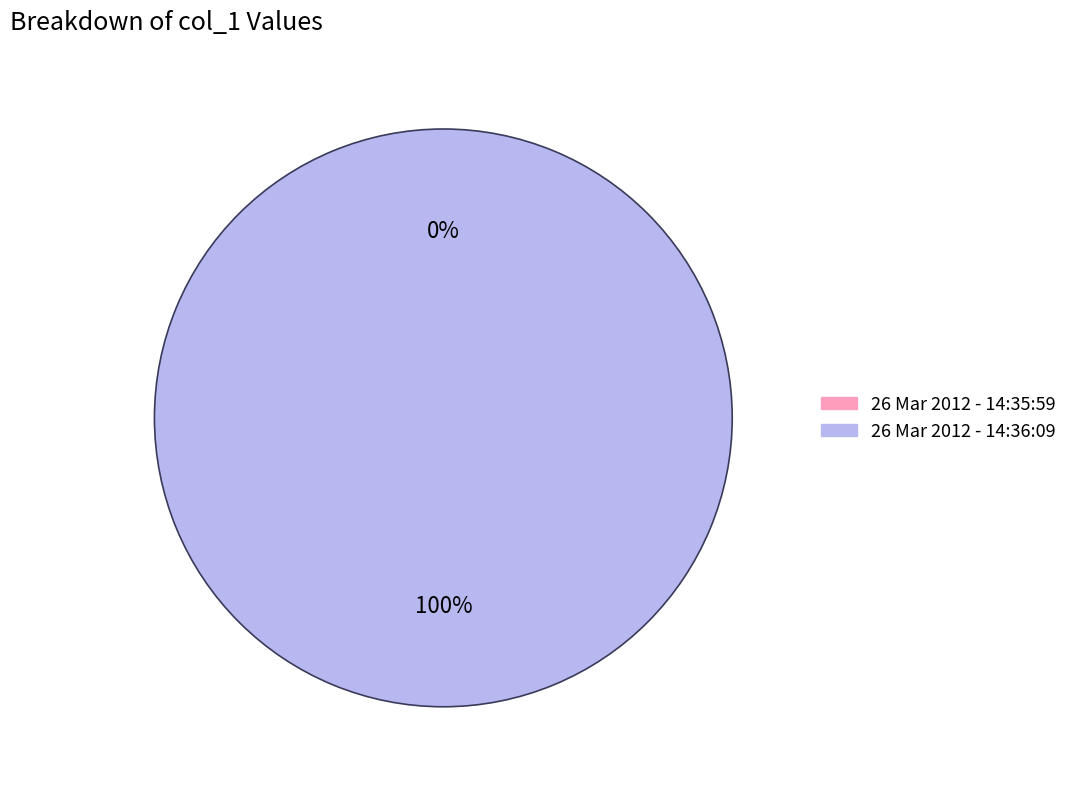

To the nearest percent, what is the difference between the largest and smallest slice percentages?

100%